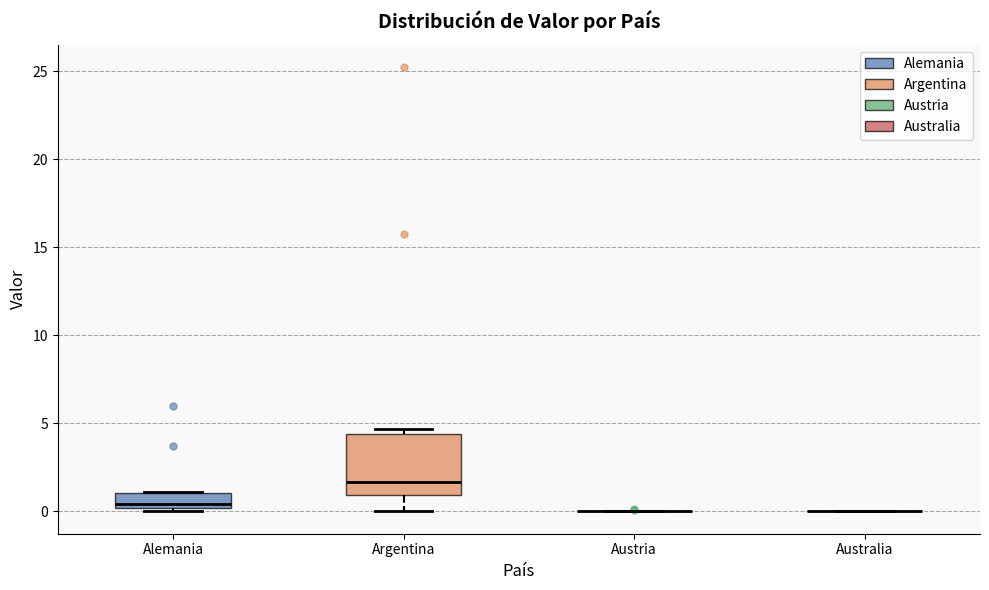

Reading left to right, read every box against the y-axis: the position of its median line, the range the box covers, and the ends of its whiskers. The values are not printed on the chart, so give them approximately, as read against the axis.

Alemania: median 0.5, box 0.0 to 1.0, whiskers 0.0 (just below the box's lower edge) to 1.0
Argentina: median 1.5, box 1.0 to 4.5, whiskers 0.0 to 4.5 (just above the box's upper edge)
Austria: box collapsed to a line at 0.0, whiskers 0.0 to 0.0
Australia: box collapsed to a line at 0.0, whiskers 0.0 to 0.0